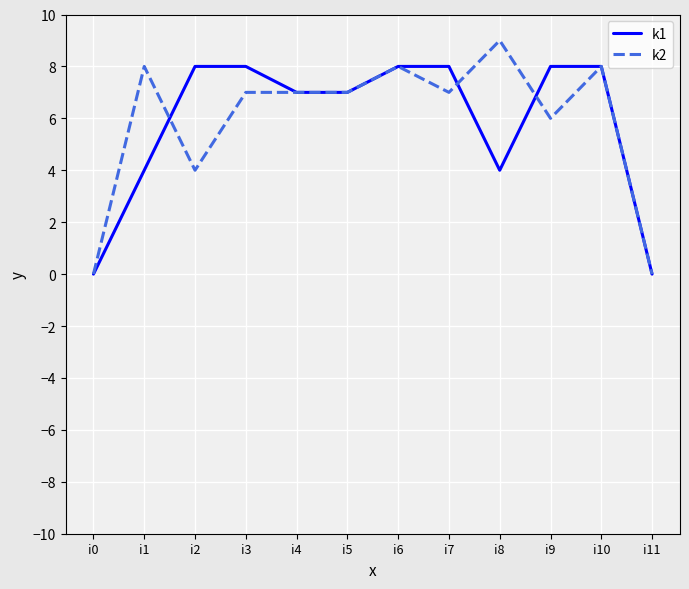

What is the highest value of the k2 series?

9